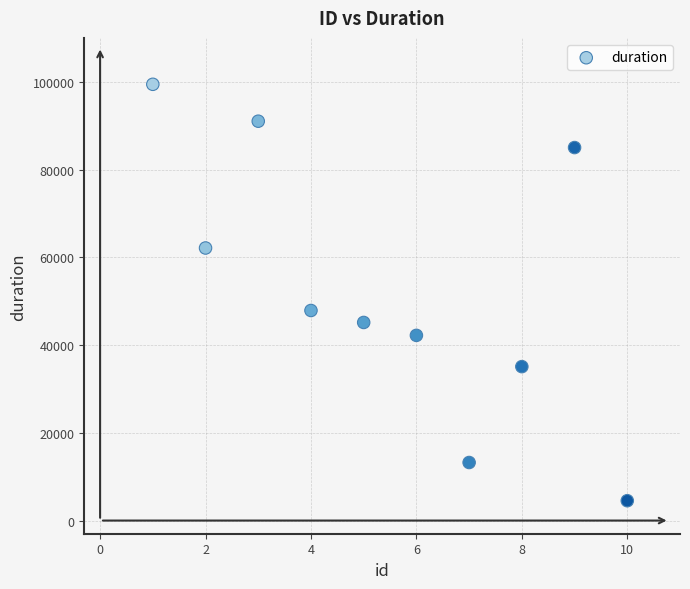

What is the range of X values (max minus min)?

9